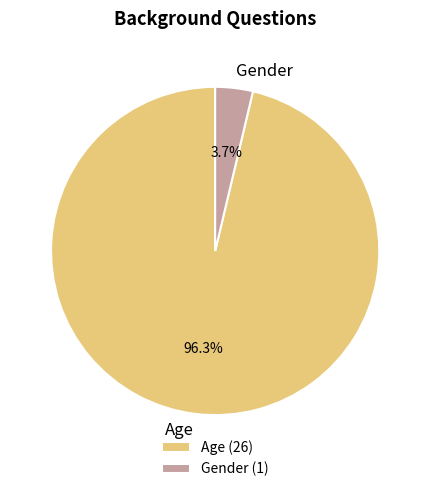

Which has a higher value, Gender or Age?

Age